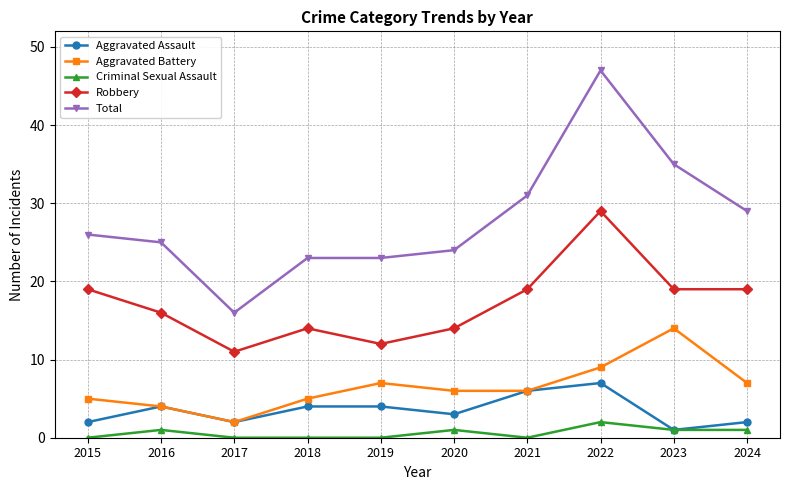

Which category has the lowest value in the Aggravated Battery series?

2017